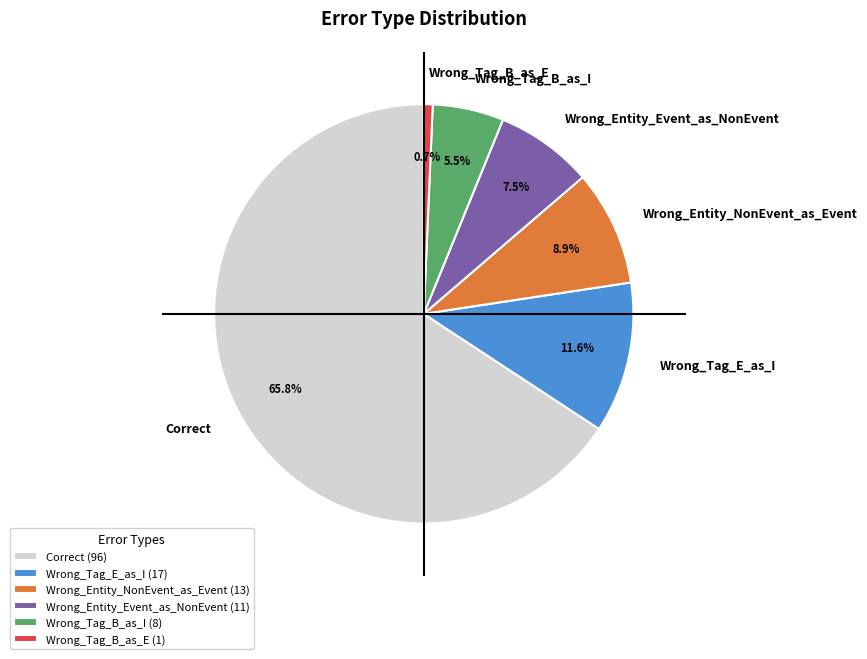

Which has a higher value, Correct or Wrong_Entity_NonEvent_as_Event?

Correct